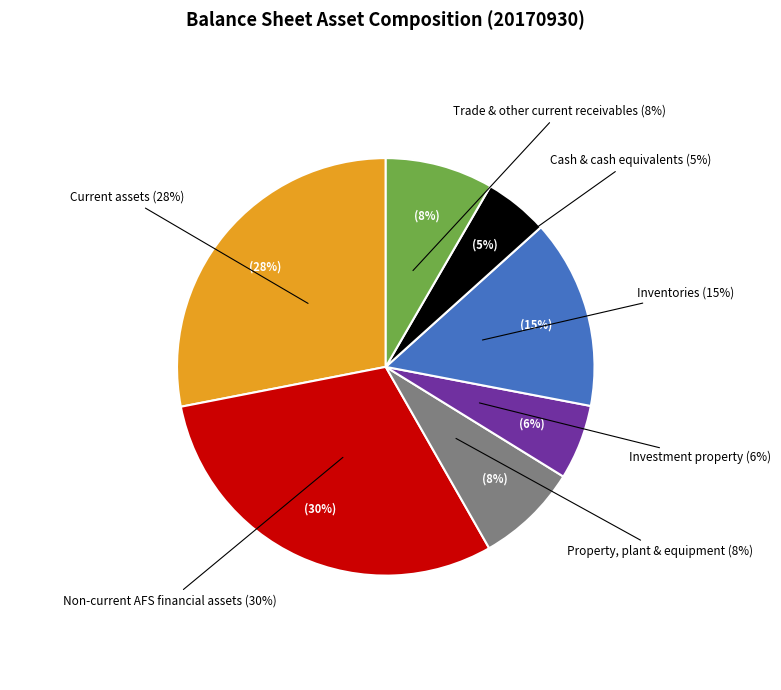

To the nearest percent, what is the difference between the largest and smallest slice percentages?

25%